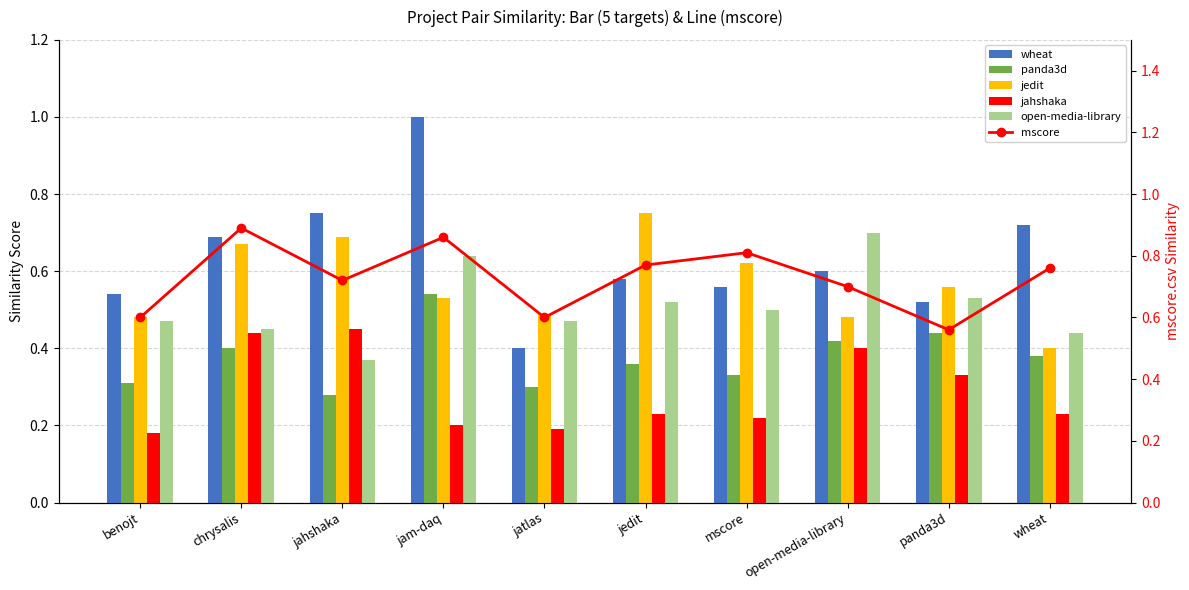

The jahshaka.csv series shows 0.2 at panda3d. True or false?

False